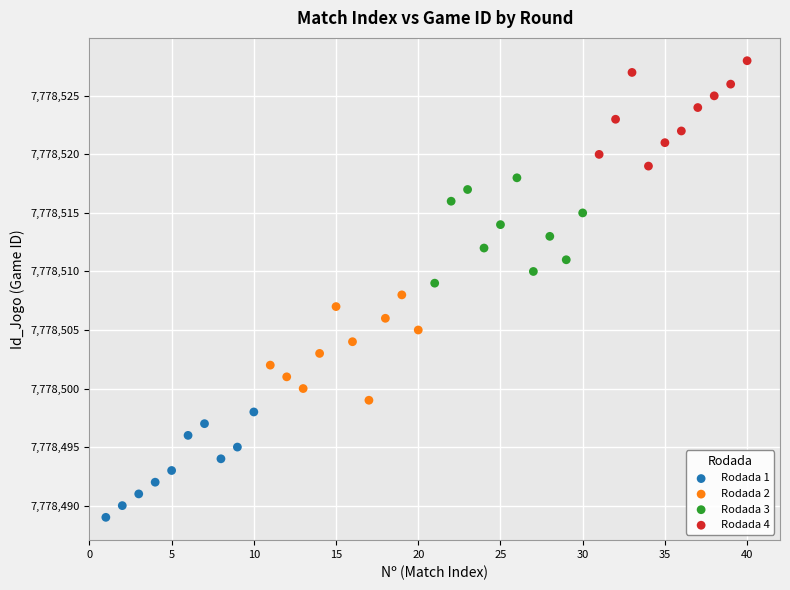

Which series contains the lowest Y value?

Rodada 1